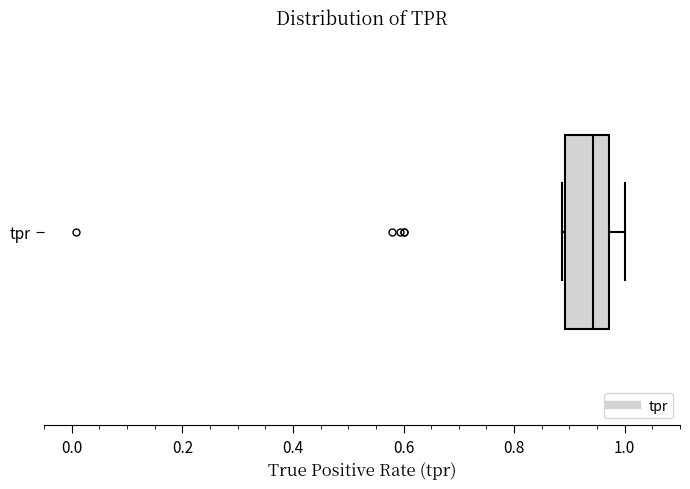

Transcribe this box plot: give where the median line is, the range the box spans, and where the two whiskers end, as read against the x-axis. The values are not printed on the chart, so give them approximately, as read against the axis.

median 0.94, box 0.90 to 0.98, whiskers 0.88 to 1.00